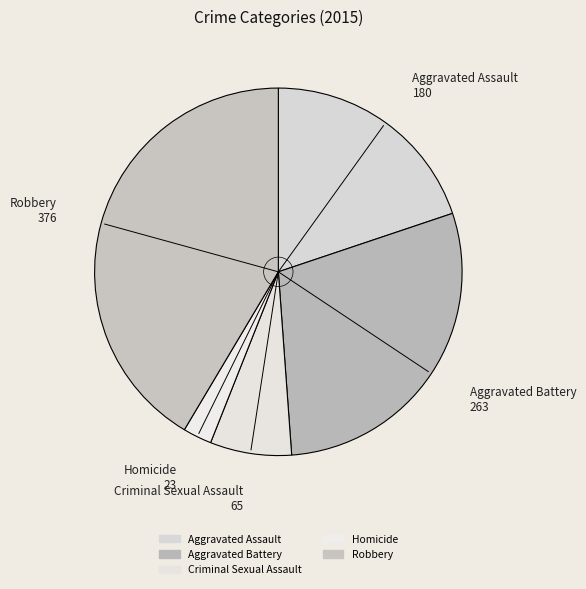

Does Criminal Sexual Assault account for over 50% of the chart?

No